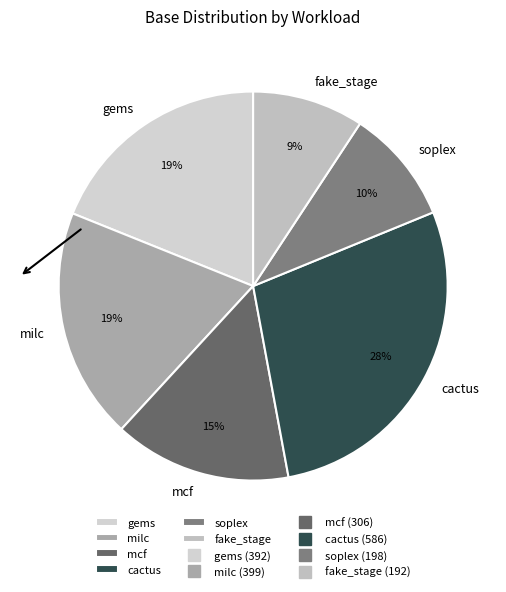

Is there a majority slice in this chart?

No